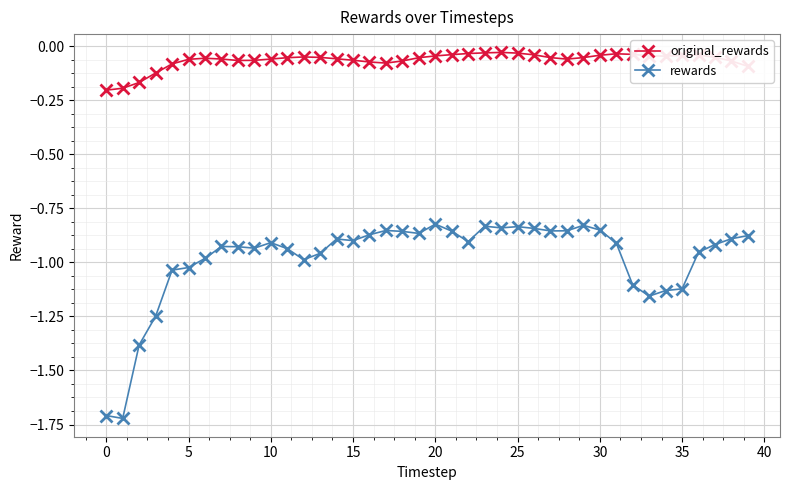

How many lines are shown in the chart?

2